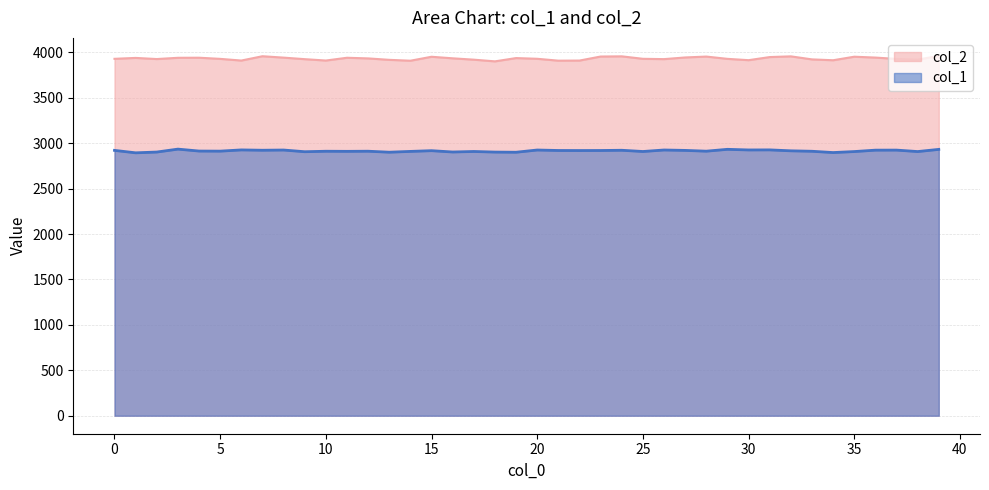

What is the difference between the col_2 values at 33 and 26?

3.0